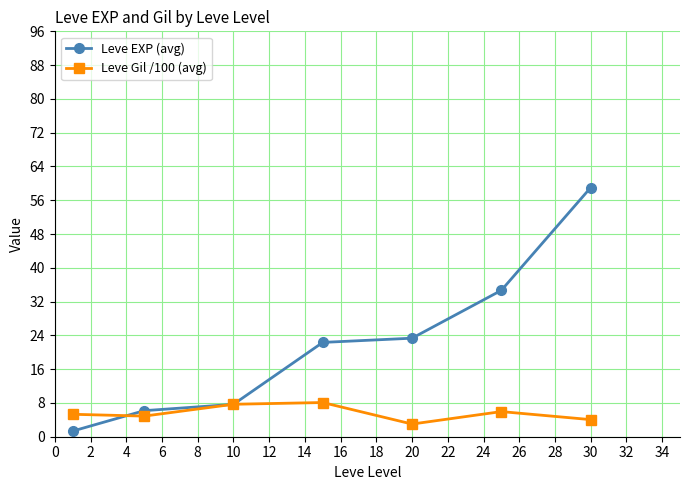

Which series has the largest total across all categories?

Leve EXP (avg)